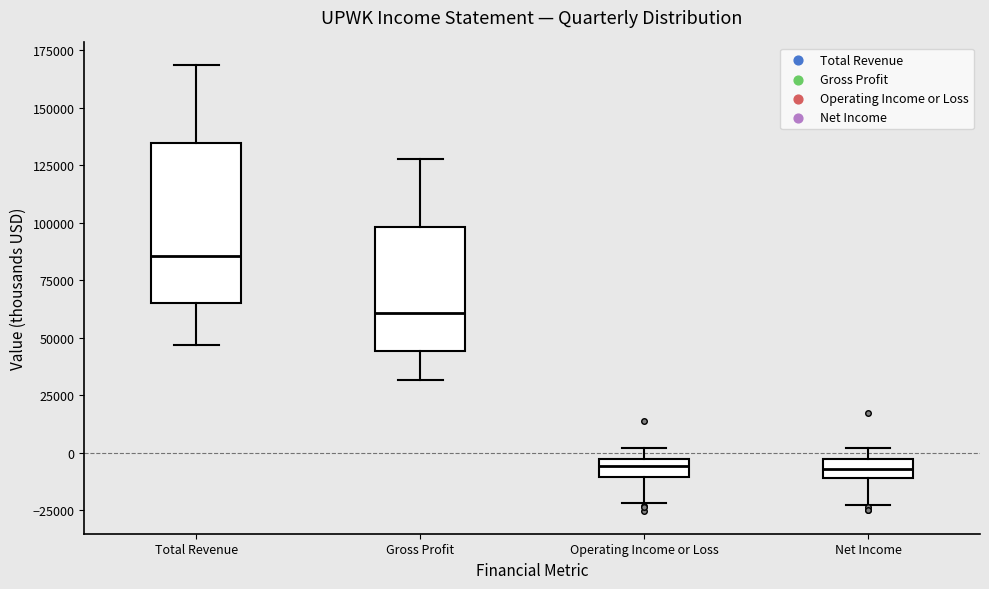

Reading left to right, read every box against the y-axis: the position of its median line, the range the box covers, and the ends of its whiskers. The values are not printed on the chart, so give them approximately, as read against the axis.

Total Revenue: median 85000, box 65000 to 135000, whiskers 45000 to 170000
Gross Profit: median 60000, box 45000 to 100000, whiskers 30000 to 130000
Operating Income or Loss: median -5000 (inside the box), box -10000 to -5000, whiskers -20000 to 0
Net Income: median -5000 (inside the box), box -10000 to -5000, whiskers -25000 to 0